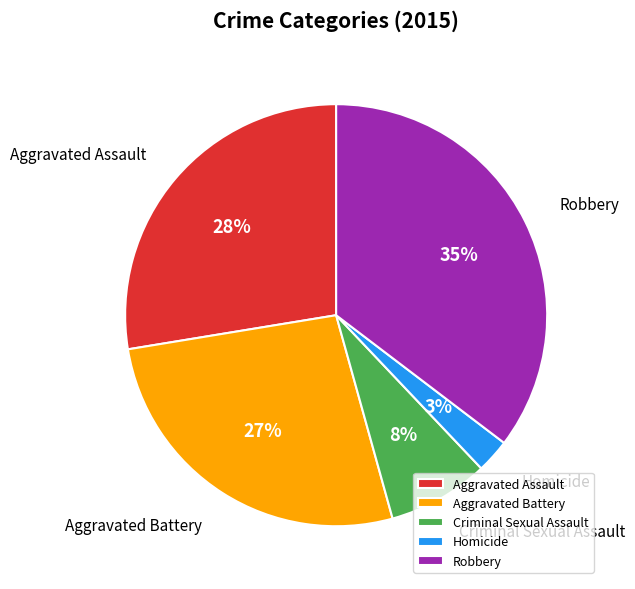

Count the number of slices in the pie.

5